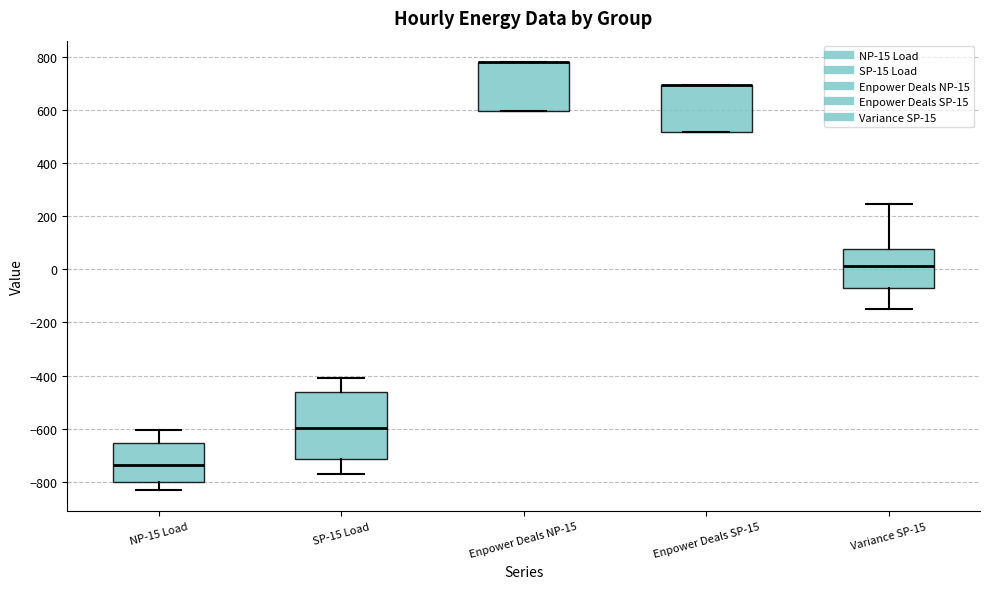

Comparing the boxes themselves (not the whiskers), which one is the tallest?

SP-15 Load